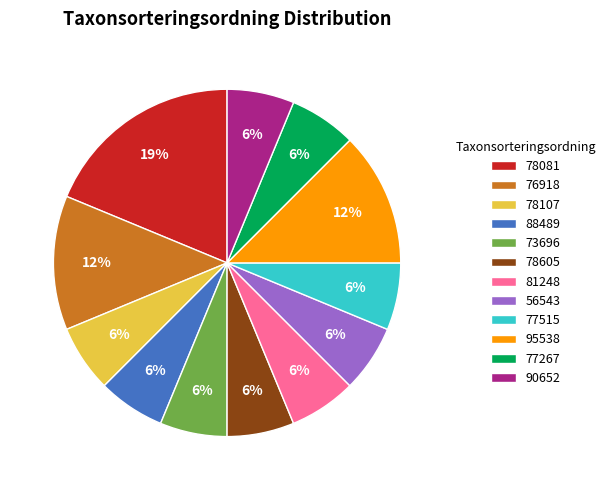

To the nearest percent, what is the difference between the 78107 and 95538 slice percentages?

6%